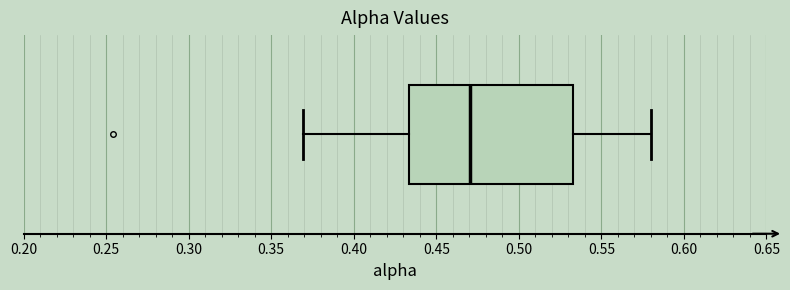

Transcribe this box plot: give where the median line is, the range the box spans, and where the two whiskers end, as read against the x-axis. The values are not printed on the chart, so give them approximately, as read against the axis.

median 0.470, box 0.435 to 0.535, whiskers 0.370 to 0.580